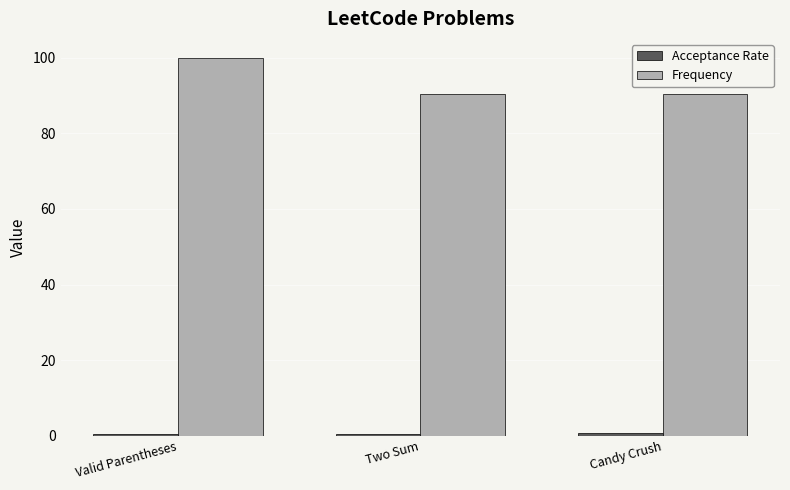

At how many categories does at least one series exceed 11?

3